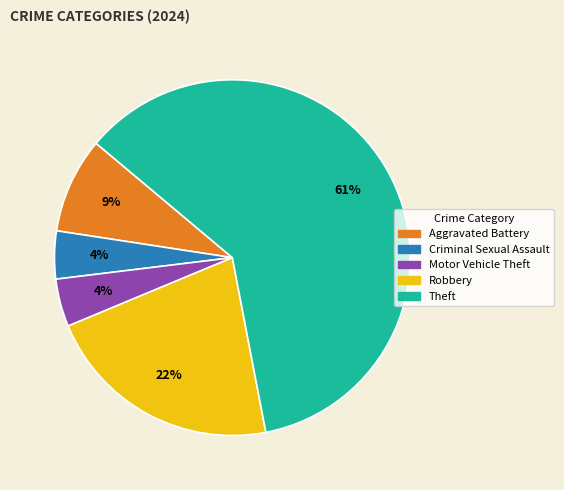

To the nearest percent, what percentage of the pie is Criminal Sexual Assault?

4%